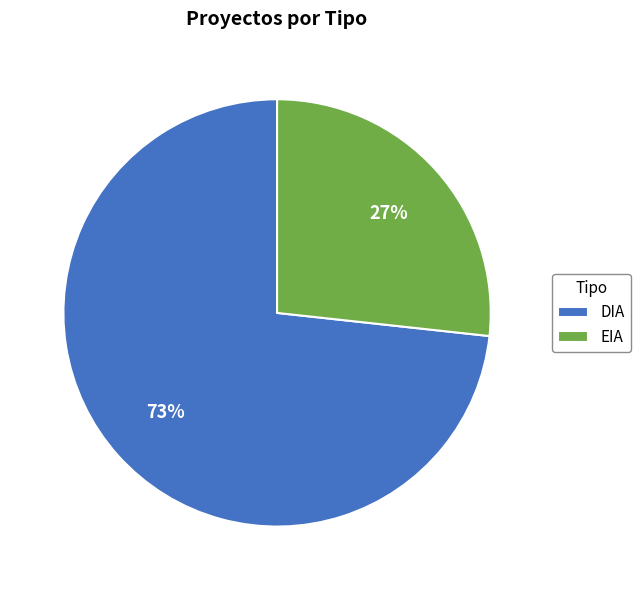

Rank the categories by value from highest to lowest.

DIA, EIA